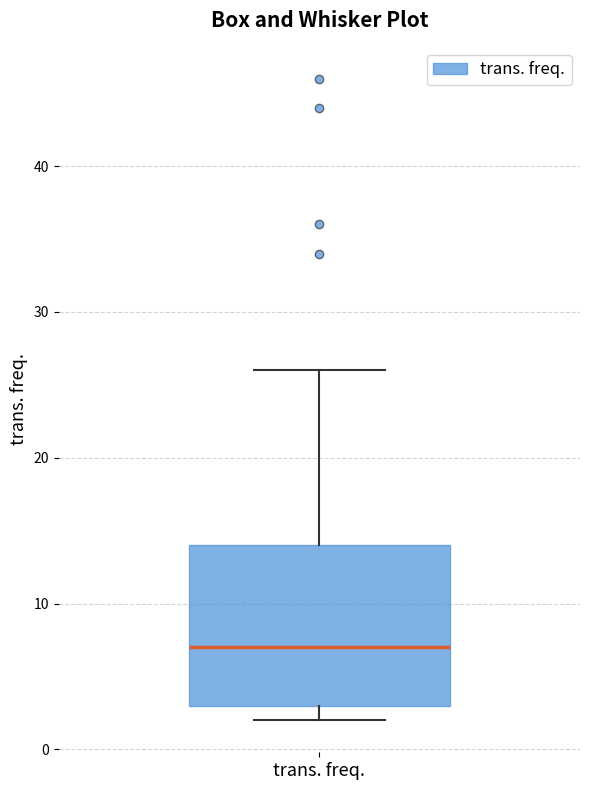

Transcribe this box plot: give where the median line is, the range the box spans, and where the two whiskers end, as read against the y-axis. The values are not printed on the chart, so give them approximately, as read against the axis.

median 7, box 3 to 14, whiskers 2 to 26